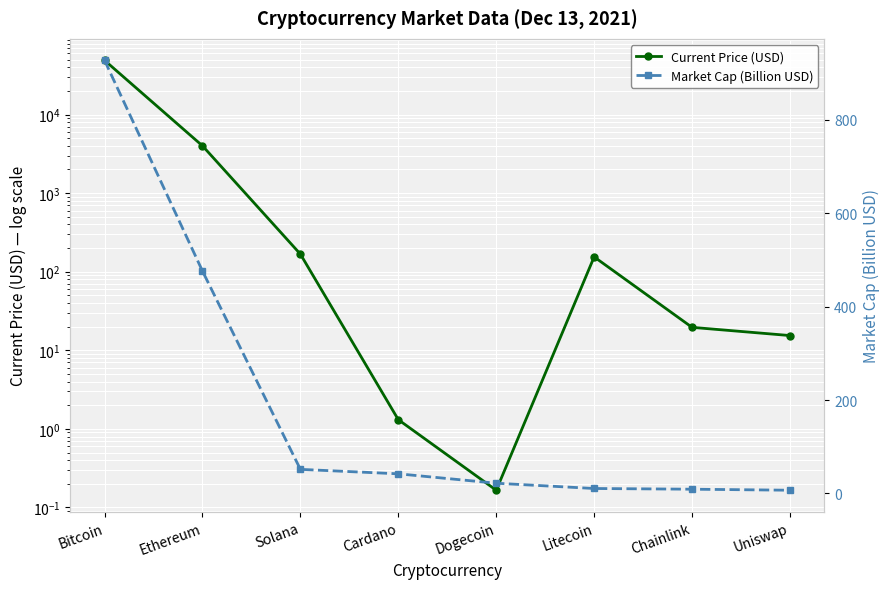

What is the lowest value of the Current Price (USD) series?

0.2